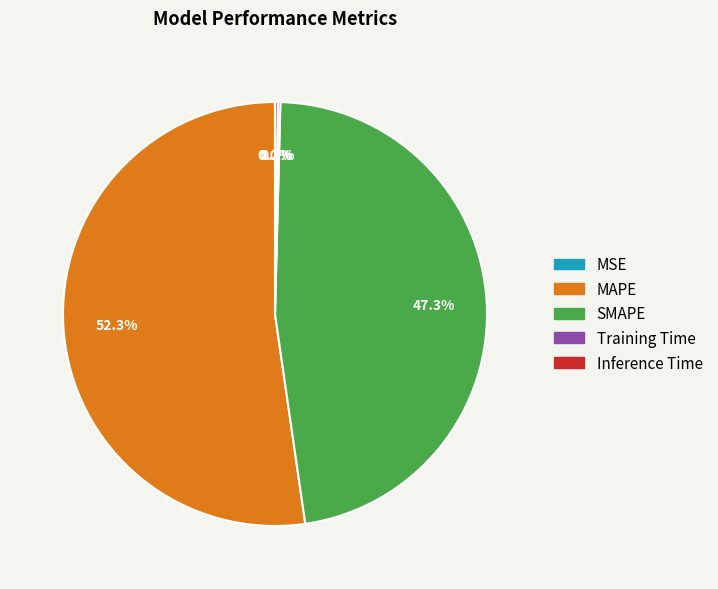

Which slice is the largest?

MAPE